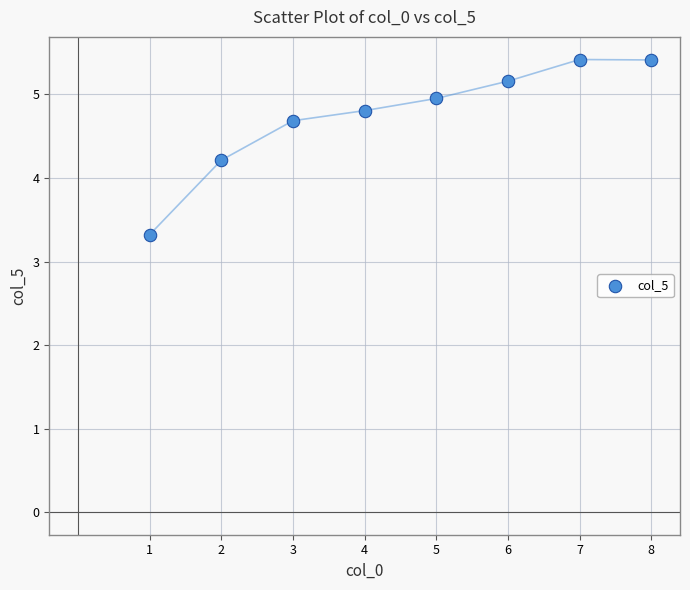

What Y value in the scatter plot is closest to 4?

4.2